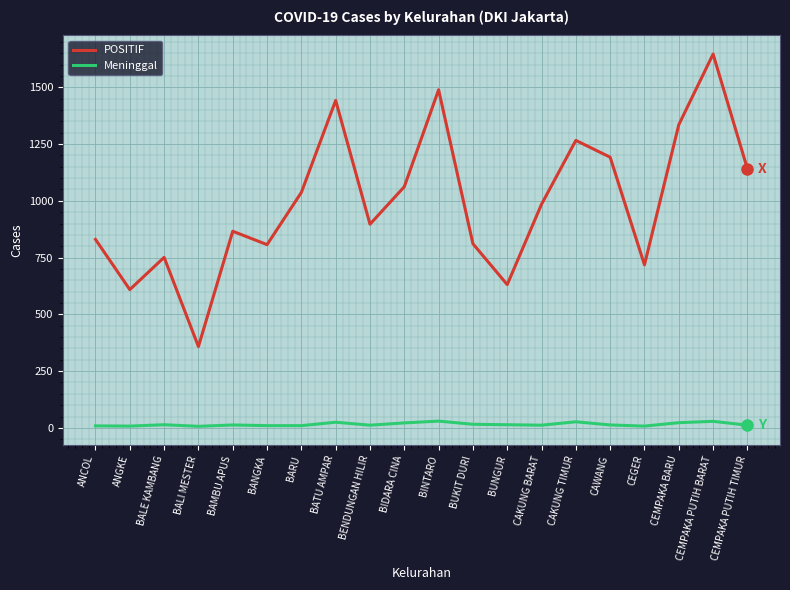

True or false: Meninggal and POSITIF cross at least once.

False